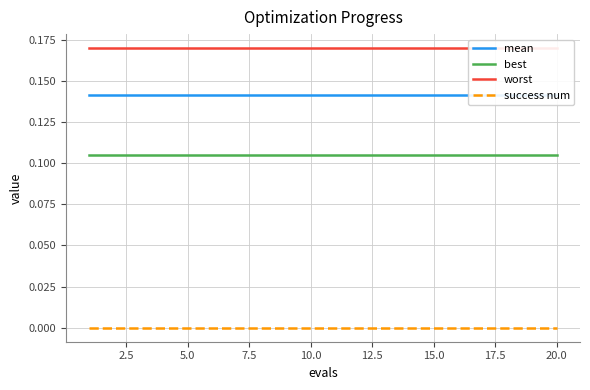

True or false: best and success num intersect in this chart.

False